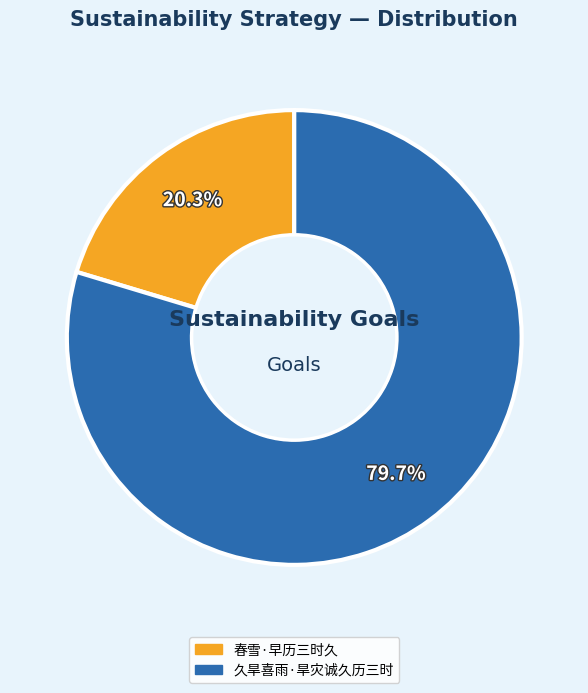

To the nearest percent, what percentage of the pie is 久旱喜雨·旱灾诚久历三时?

80%